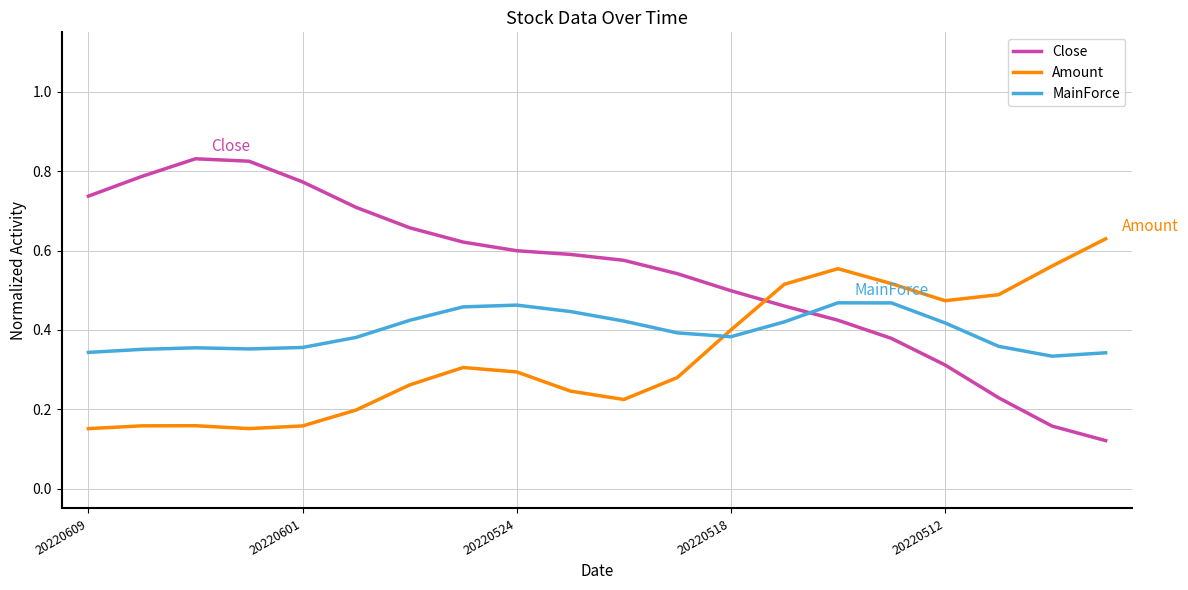

Which series has the widest spread of values?

Close